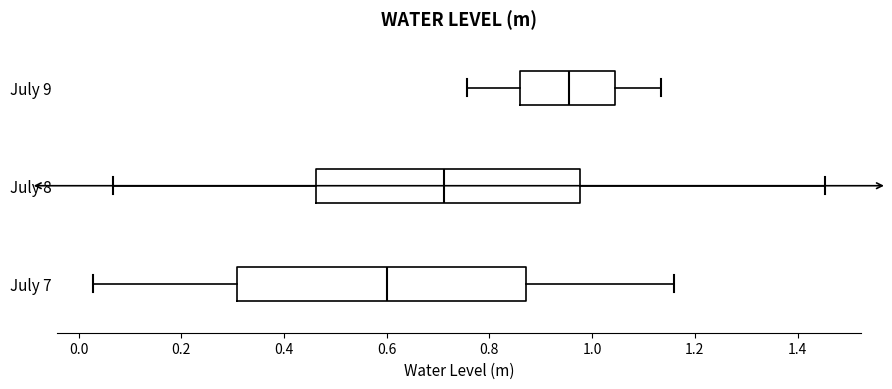

Where does the median line of the box for July 9 sit on the x-axis? The values are not printed on the chart, so give them approximately, as read against the axis.

0.96